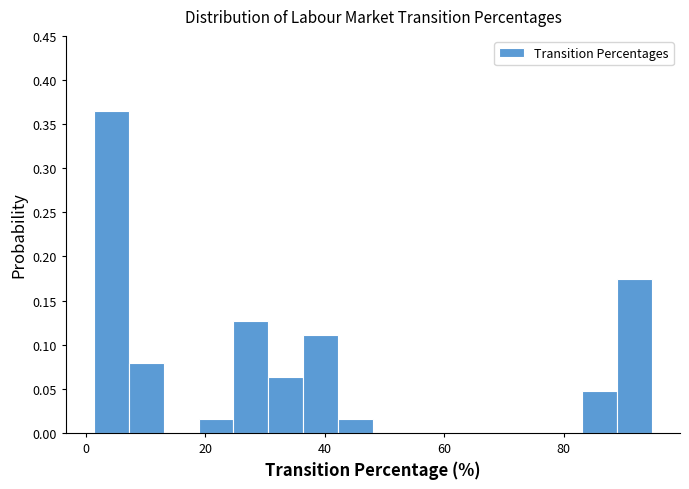

Read against the x-axis, roughly where is the centre of the tallest bar?

4